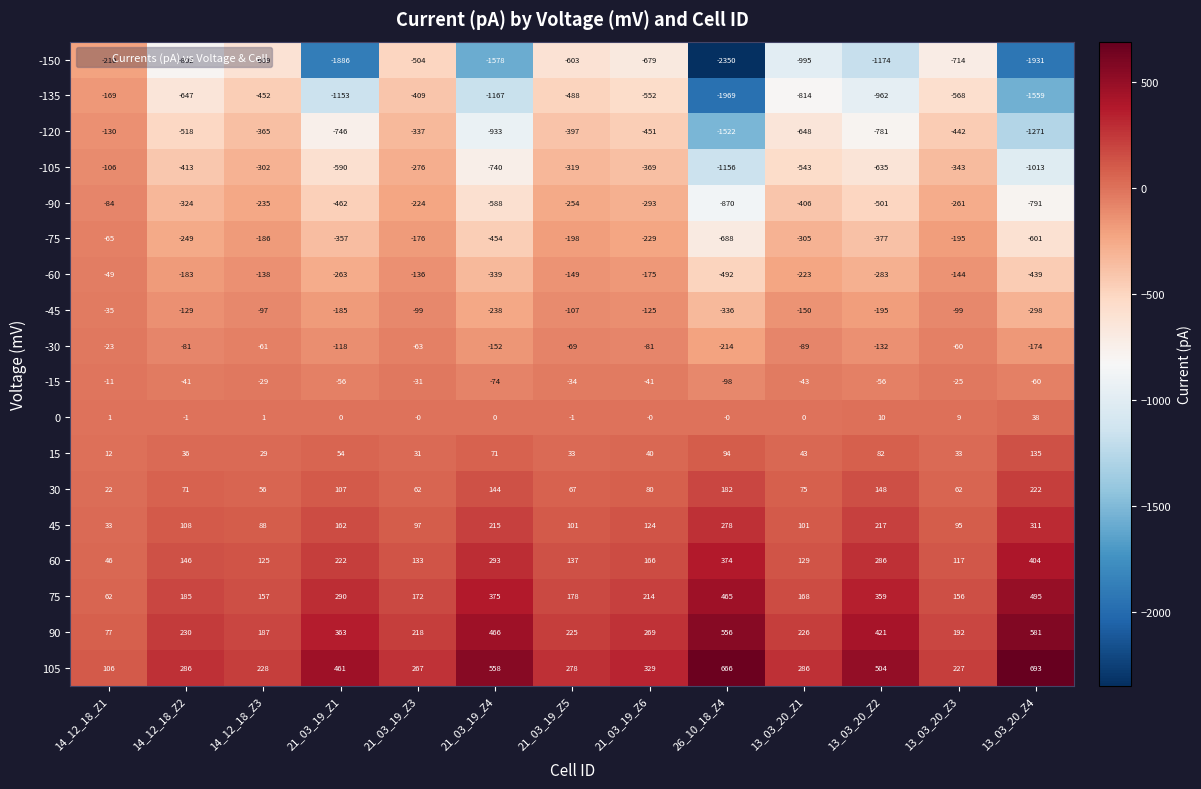

What is the difference between the maximum and minimum values in the 15 series?

123